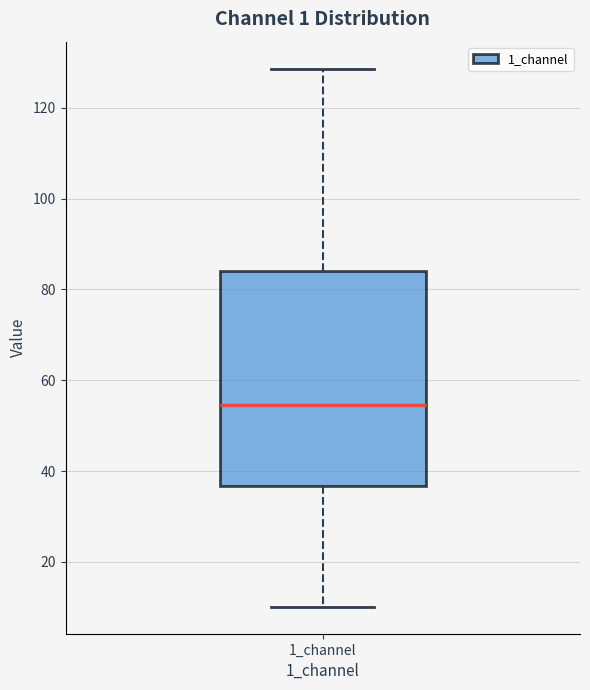

Transcribe this box plot: give where the median line is, the range the box spans, and where the two whiskers end, as read against the y-axis. The values are not printed on the chart, so give them approximately, as read against the axis.

median 54, box 36 to 84, whiskers 10 to 128